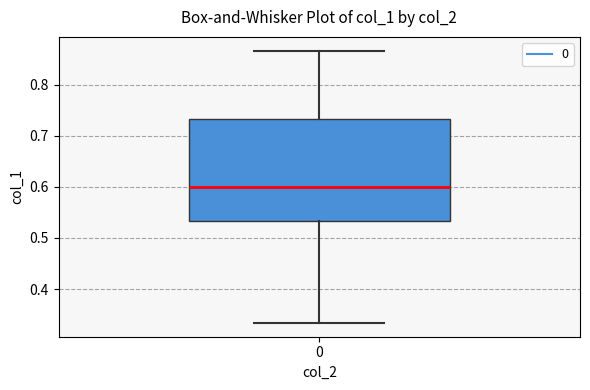

Transcribe this box plot: give where the median line is, the range the box spans, and where the two whiskers end, as read against the y-axis. The values are not printed on the chart, so give them approximately, as read against the axis.

median 0.60, box 0.53 to 0.73, whiskers 0.33 to 0.87